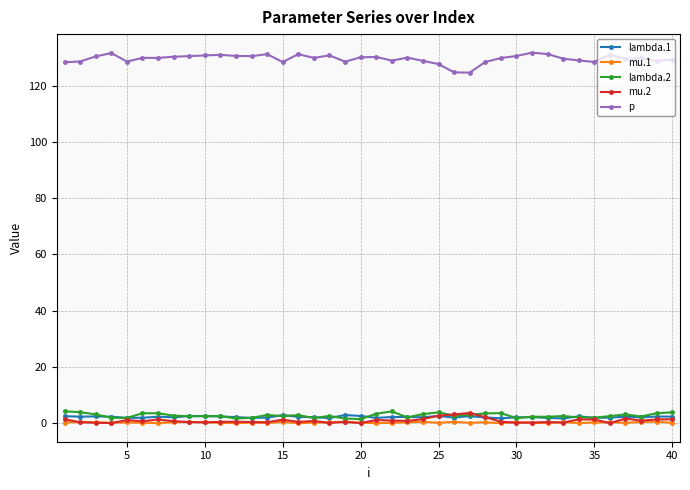

Is this an area chart (filled region under the line)?

No